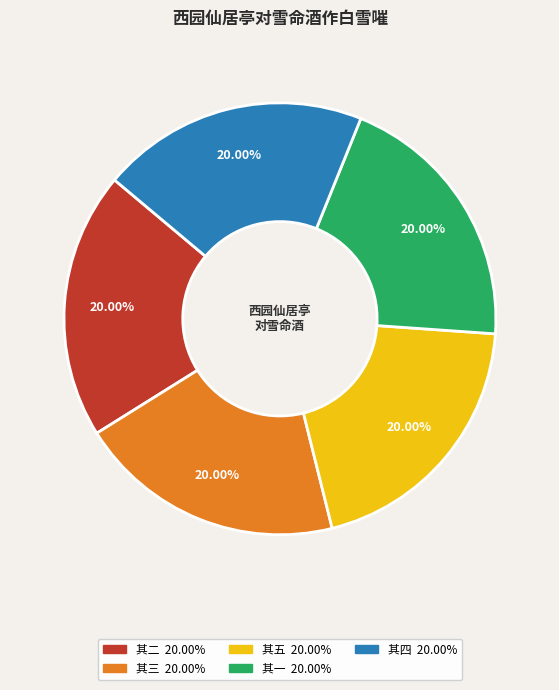

Does any single category account for the majority?

No